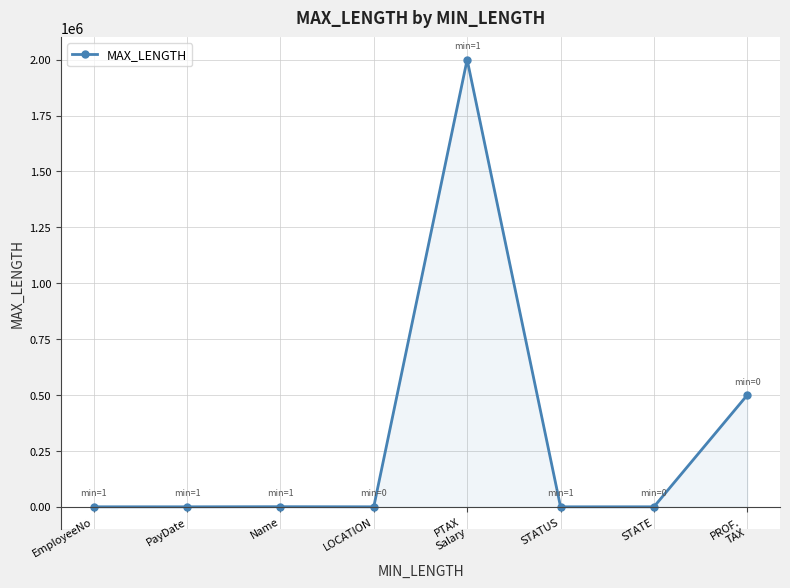

What is the label of the 5th point from the right?

LOCATION